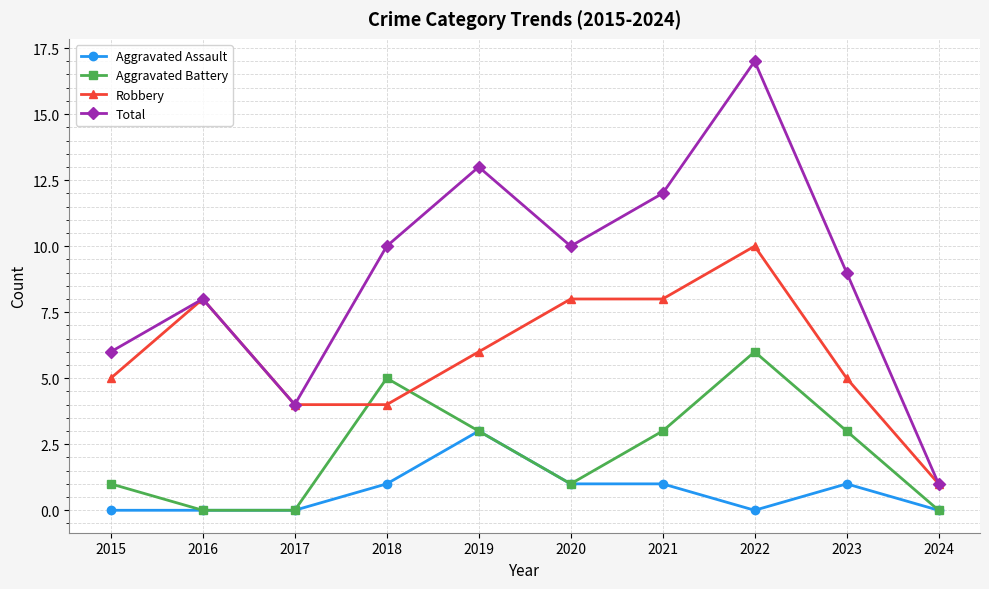

In Total, how many points are lower than both neighbors (excluding endpoints)?

2